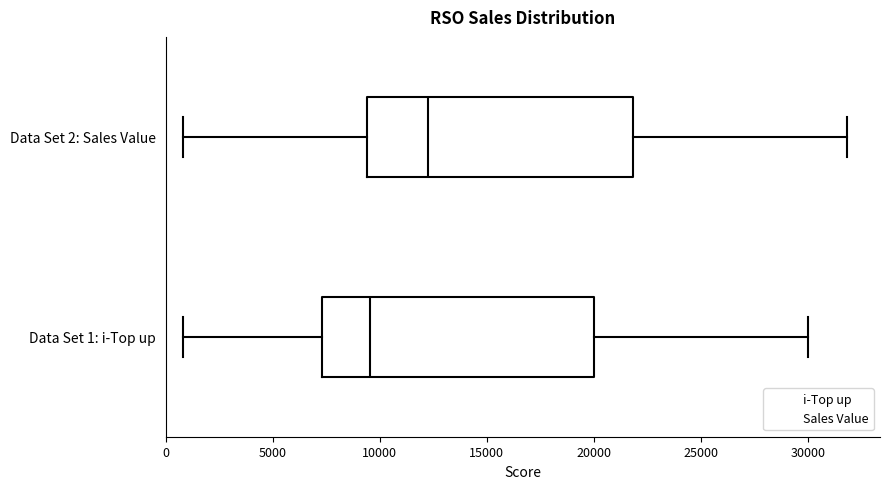

Where is the left edge of the box for Data Set 2: Sales Value on the x-axis? The values are not printed on the chart, so give them approximately, as read against the axis.

9500